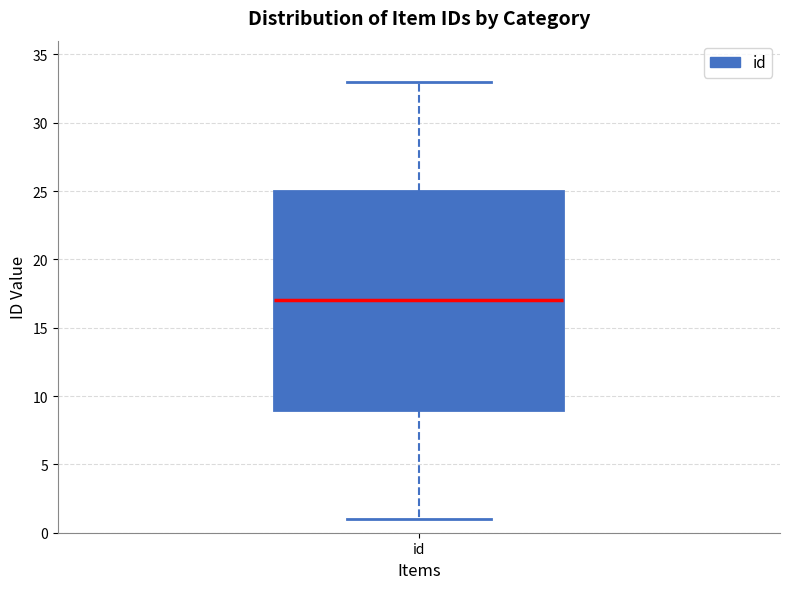

Where does the lower whisker of the box for id end on the y-axis? The values are not printed on the chart, so give them approximately, as read against the axis.

1